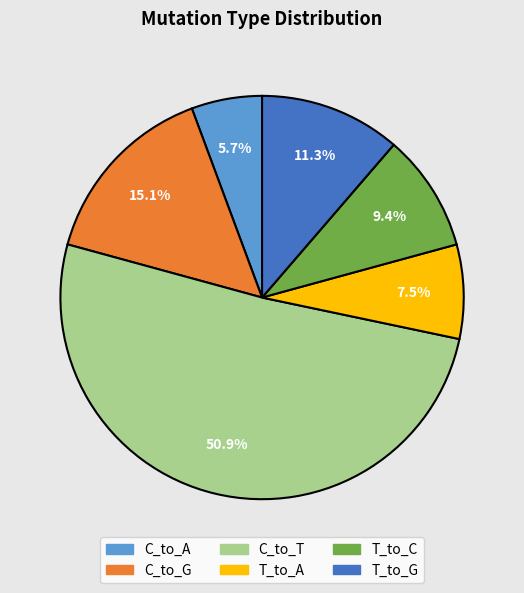

Which slice is the largest?

C_to_T